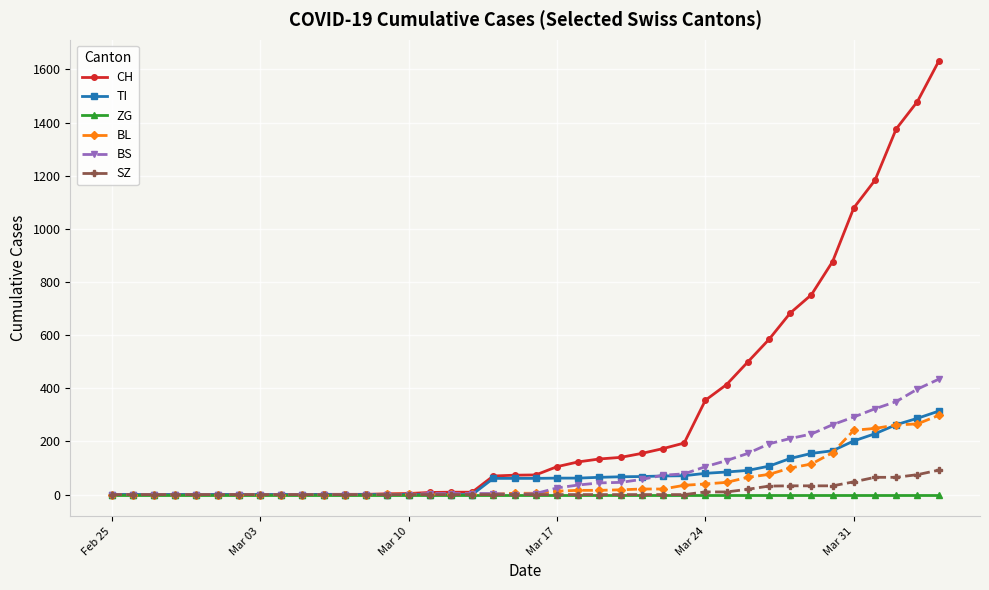

Which series has the largest total across all categories?

CH